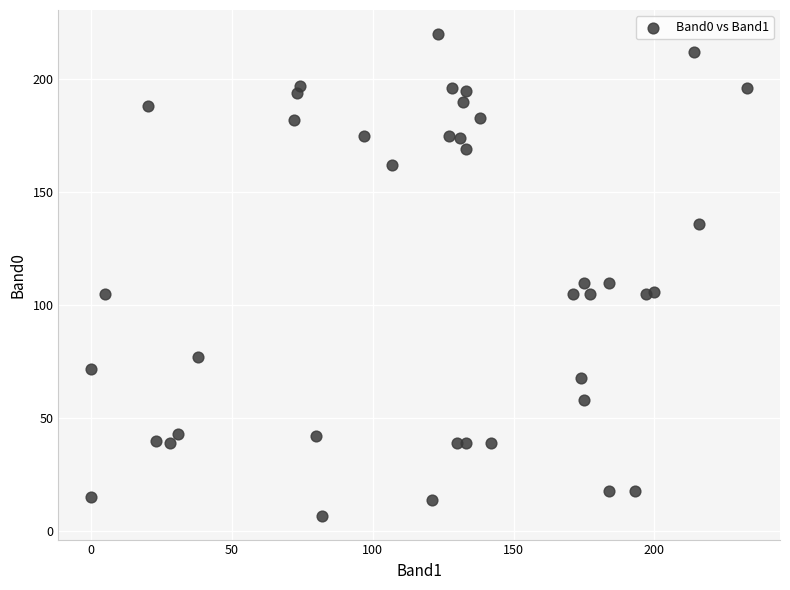

What is the range of Y values (max minus min)?

213